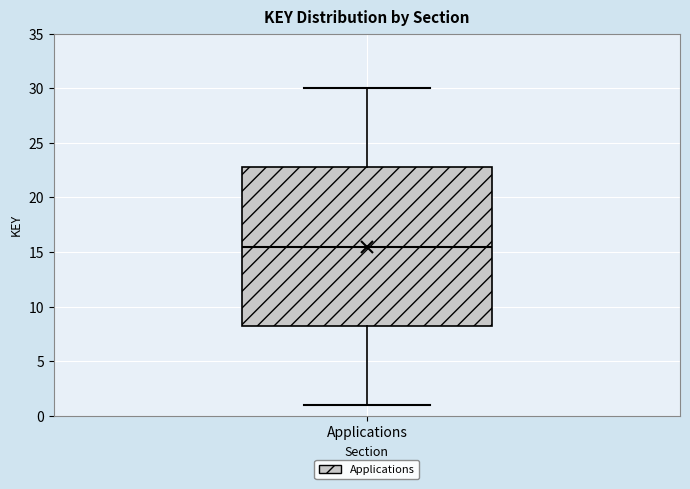

Transcribe this box plot: give where the median line is, the range the box spans, and where the two whiskers end, as read against the y-axis. The values are not printed on the chart, so give them approximately, as read against the axis.

median 15.5, box 8.5 to 23.0, whiskers 1.0 to 30.0